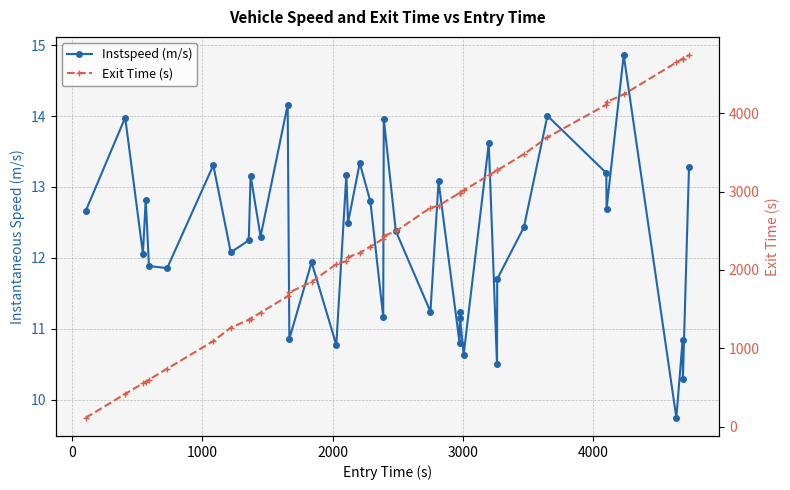

Does the chart display data point markers on the line(s)?

Yes